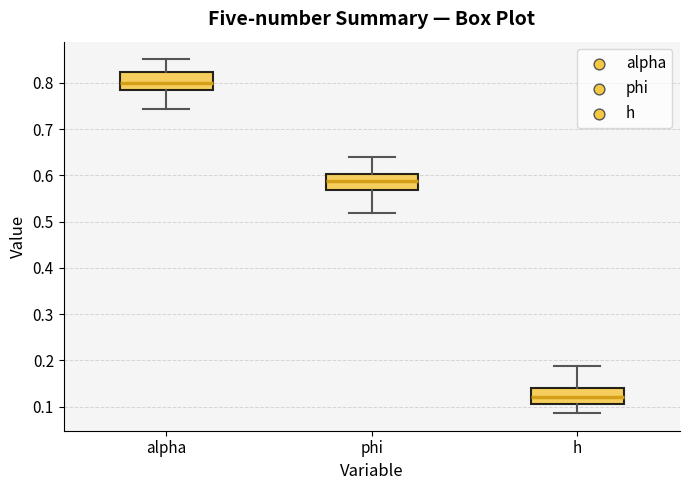

Where is the upper edge of the box for h on the y-axis? The values are not printed on the chart, so give them approximately, as read against the axis.

0.14